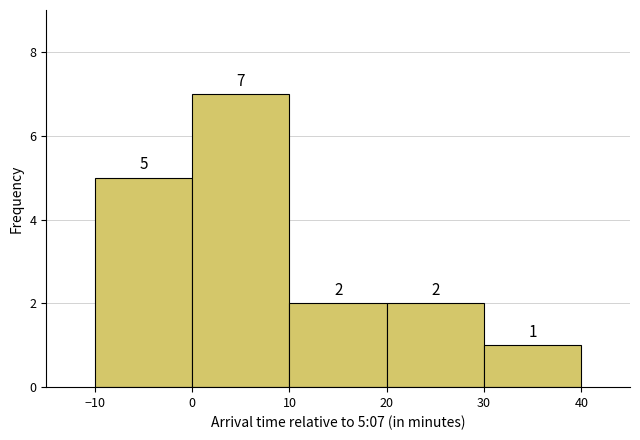

Over which range of the x-axis is the bar tallest?

0 to 10